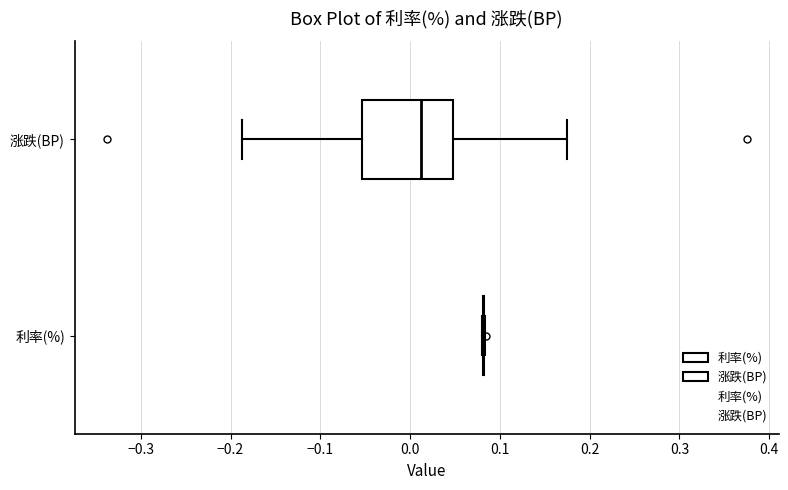

Where is the right edge of the box for 涨跌(BP) on the x-axis? The values are not printed on the chart, so give them approximately, as read against the axis.

0.05